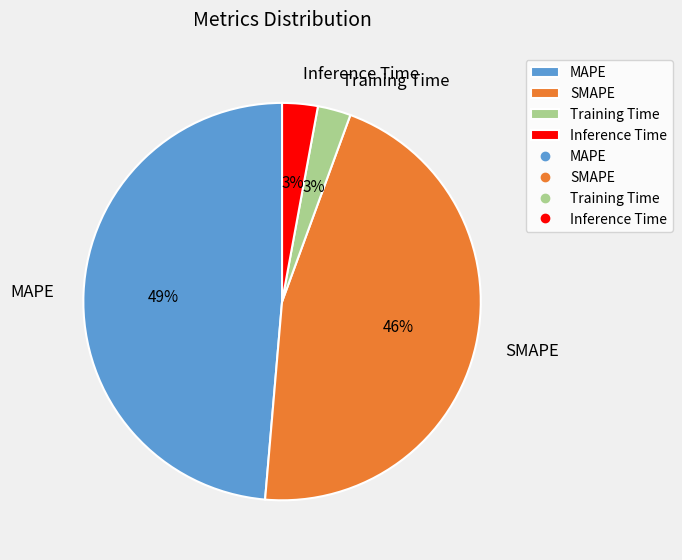

What is the largest slice in the pie chart?

MAPE